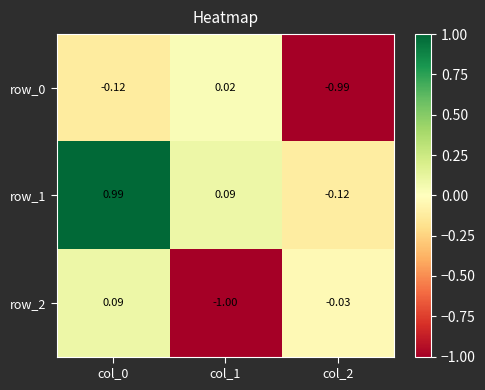

What value does the row_1 series have at col_1?

0.1